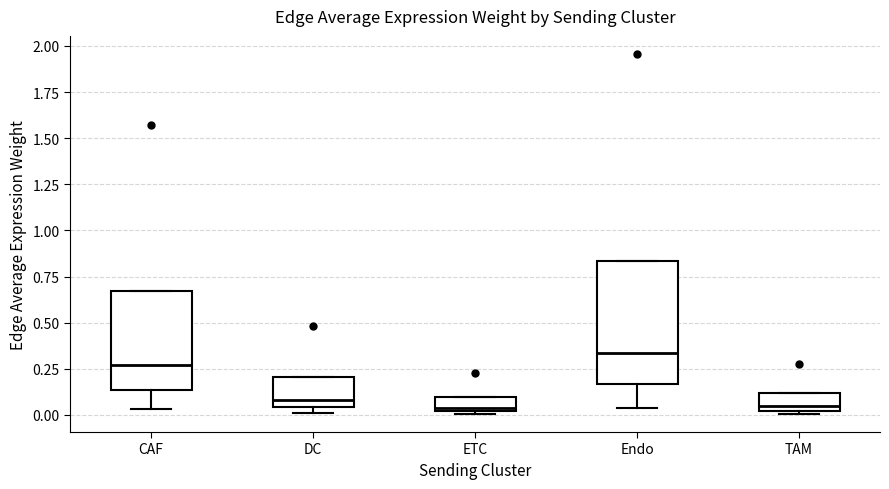

Reading left to right, read every box against the y-axis: the position of its median line, the range the box covers, and the ends of its whiskers. The values are not printed on the chart, so give them approximately, as read against the axis.

CAF: median 0.25, box 0.15 to 0.65, whiskers 0.05 to 0.65
DC: median 0.10, box 0.05 to 0.20, whiskers 0.00 to 0.20
ETC: median 0.05, box 0.00 to 0.10, whiskers 0.00 to 0.10
Endo: median 0.35, box 0.15 to 0.85, whiskers 0.05 to 0.85
TAM: median 0.05, box 0.00 to 0.10, whiskers 0.00 (just below the box's lower edge) to 0.10